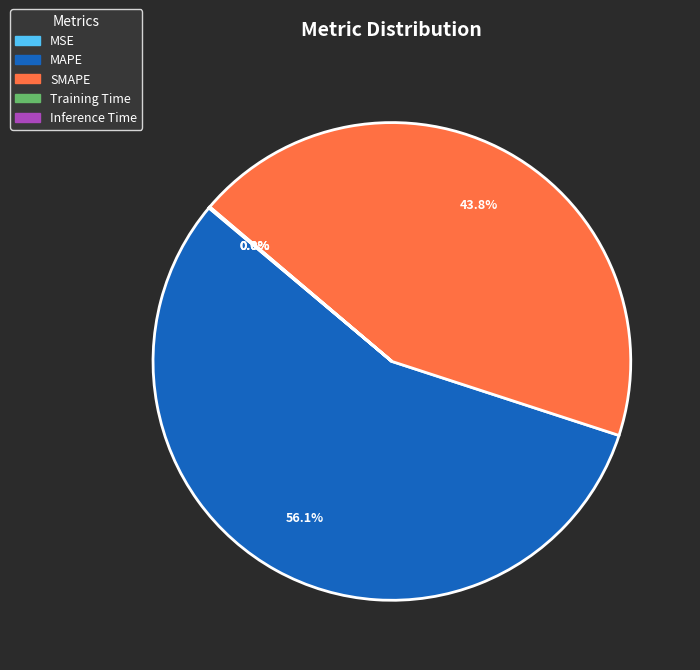

The MAPE slice represents 56% of the pie. True or false?

True